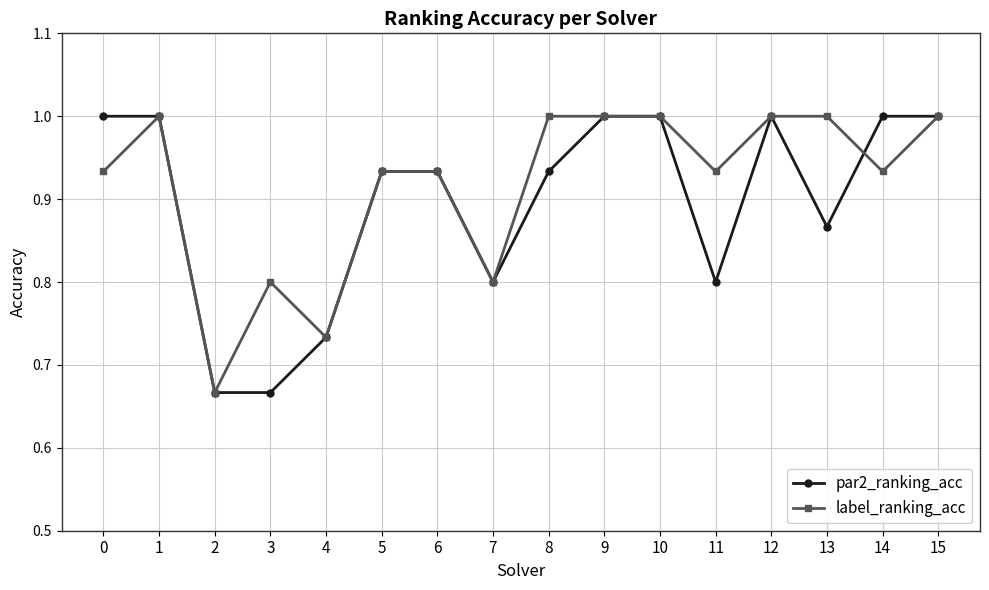

List the series in order of their overall mean, highest first.

label_ranking_acc, par2_ranking_acc